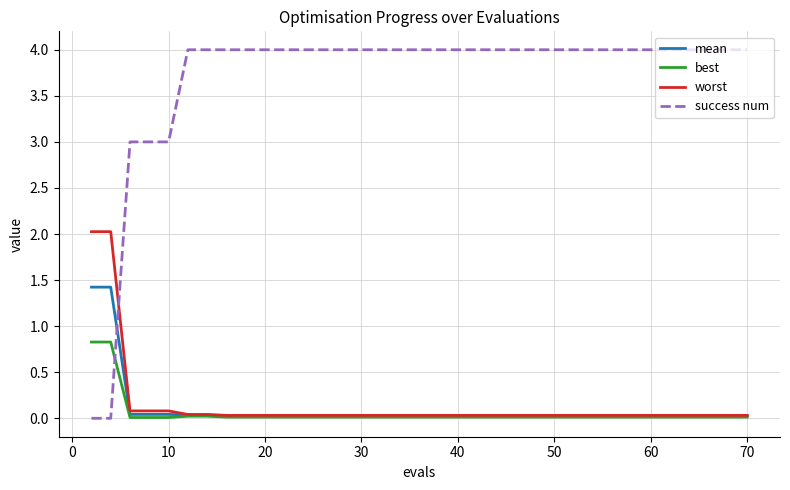

What is the maximum value for success num?

4.0